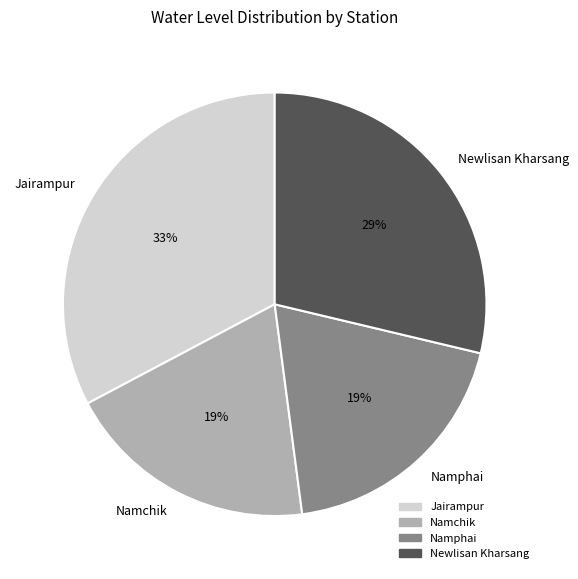

Does any single category account for the majority?

No